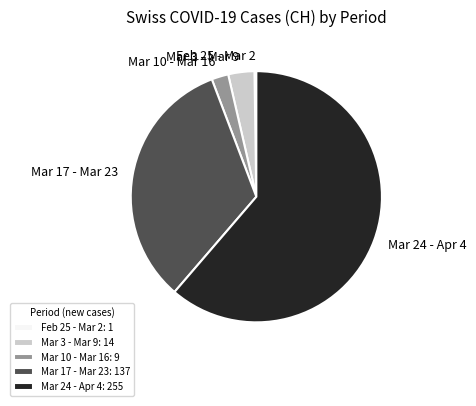

Which has a higher value, Mar 17 - Mar 23 or Mar 10 - Mar 16?

Mar 17 - Mar 23